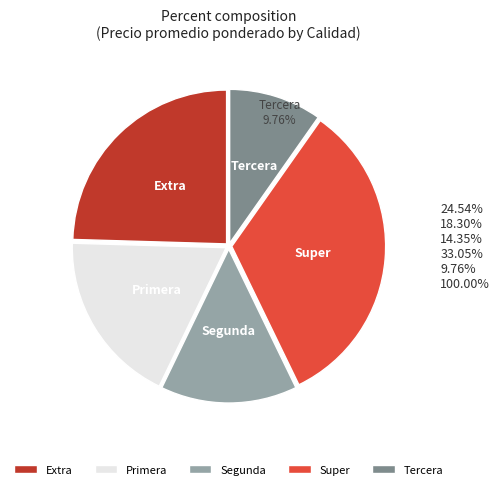

Is the sum of Super and Segunda greater than half?

No